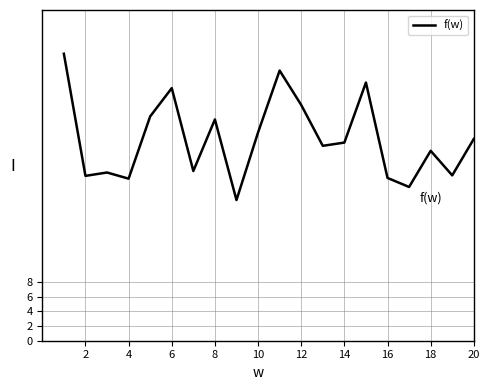

What is the difference between the maximum and minimum values?

19.9